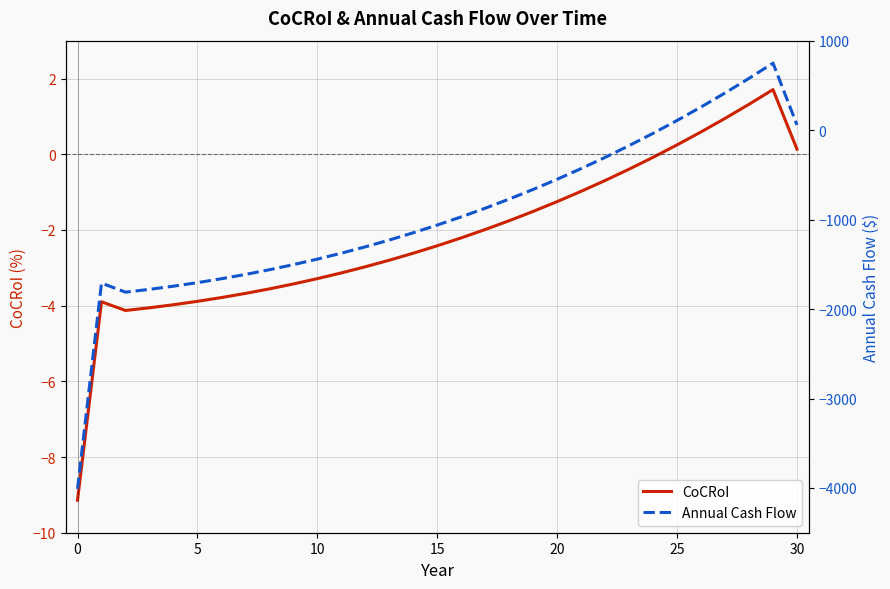

How many values in the Annual Cash Flow series are below -1061?

16